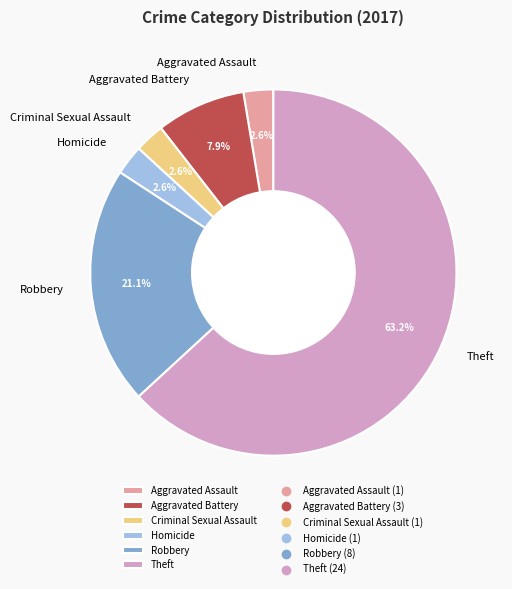

To the nearest percent, what portion does Theft represent?

63%